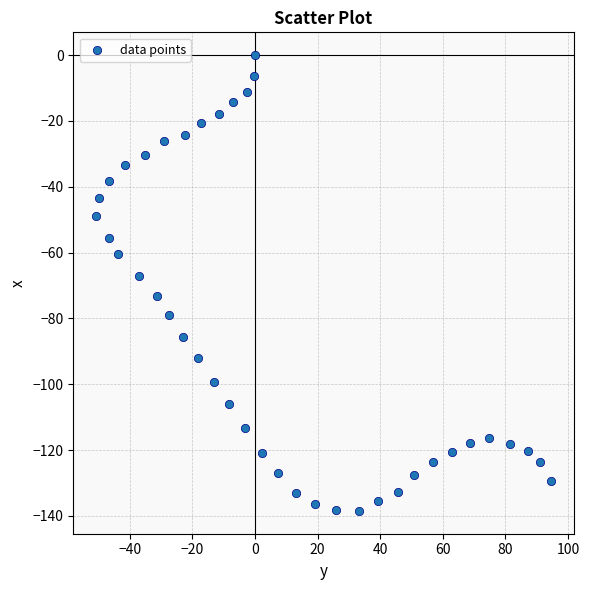

What is the range of Y values (max minus min)?

138.5